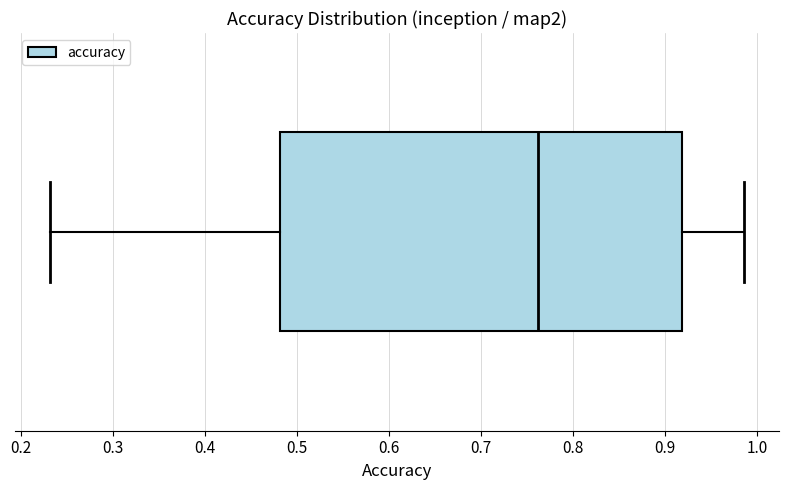

Transcribe this box plot: give where the median line is, the range the box spans, and where the two whiskers end, as read against the x-axis. The values are not printed on the chart, so give them approximately, as read against the axis.

median 0.76, box 0.48 to 0.92, whiskers 0.23 to 0.99